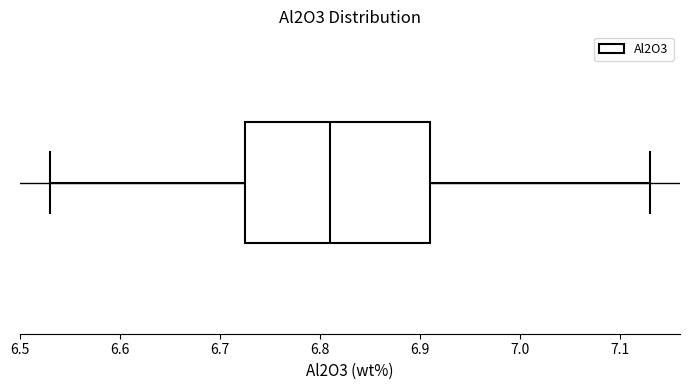

Read this box plot against the x-axis: the position of the median line, the range covered by the box, and the ends of both whiskers. The values are not printed on the chart, so give them approximately, as read against the axis.

median 6.81, box 6.73 to 6.91, whiskers 6.53 to 7.13